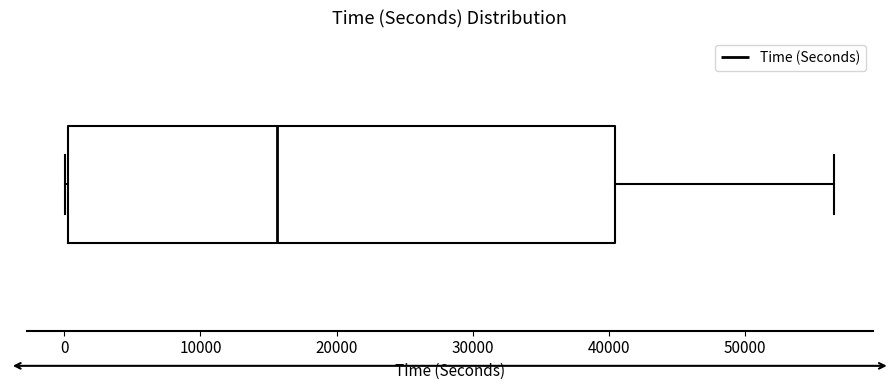

Read this box plot against the x-axis: the position of the median line, the range covered by the box, and the ends of both whiskers. The values are not printed on the chart, so give them approximately, as read against the axis.

median 16000, box 0 to 40000, whiskers 0 to 57000